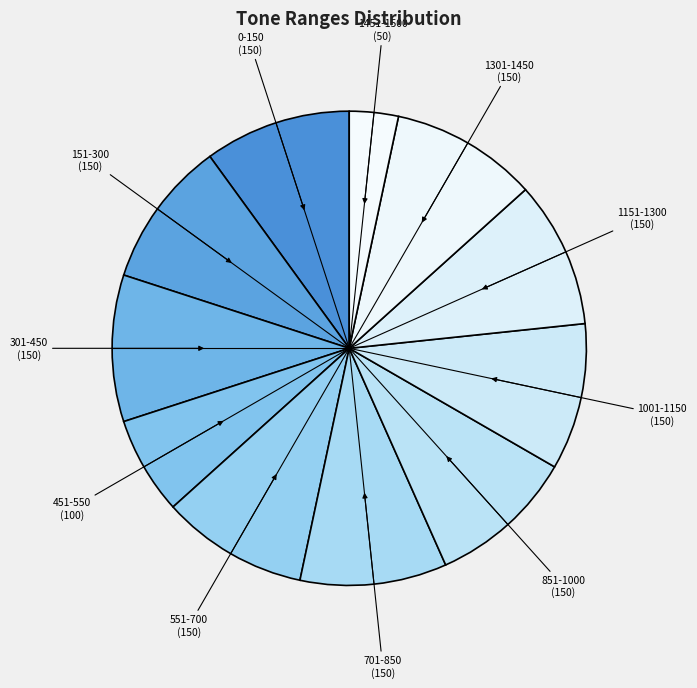

How many segments does this pie chart have?

11